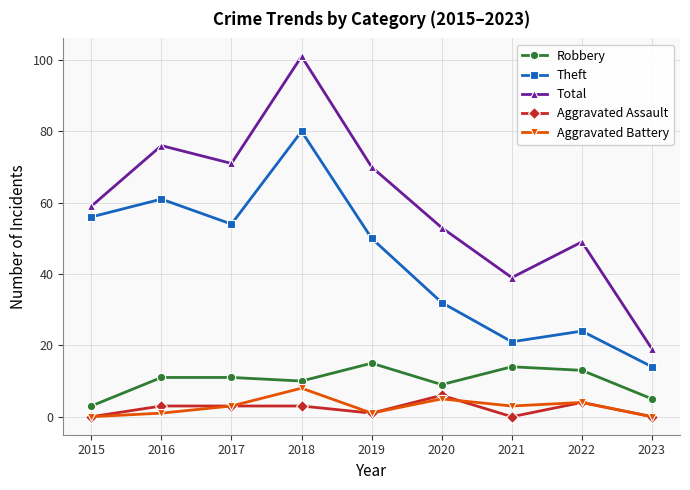

Where is Theft nearest to the value 47?

2019